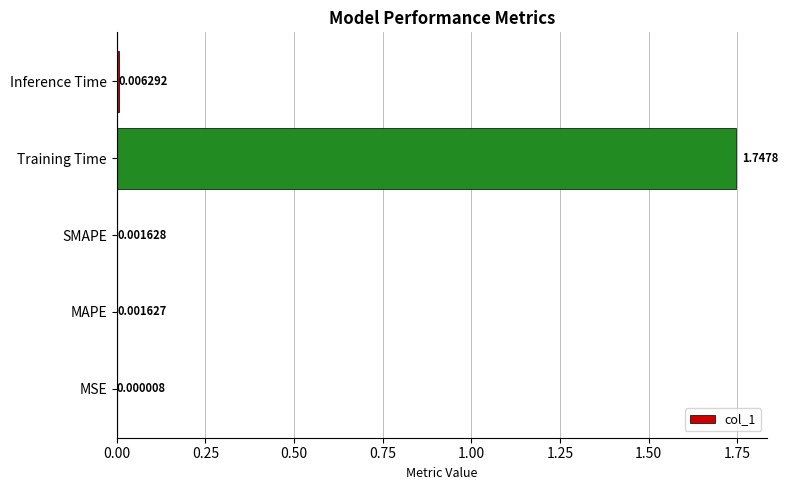

What is the sum of all values?

1.8